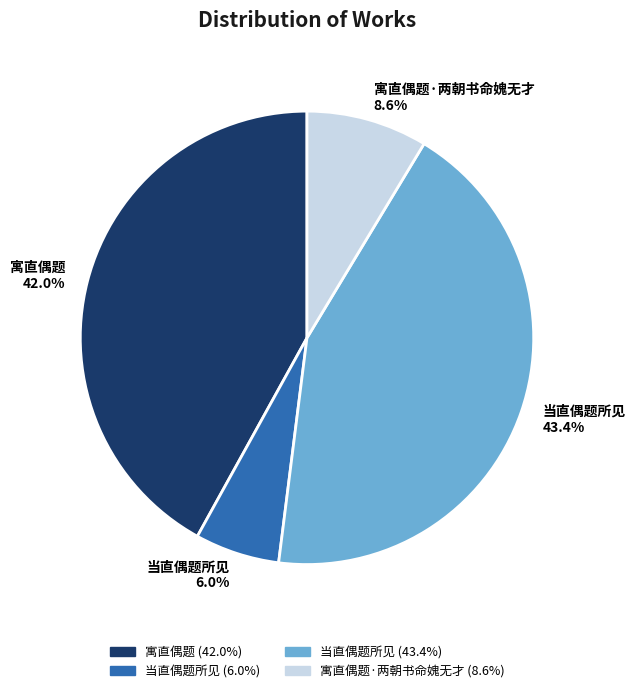

To the nearest percent, what is the difference between the largest and smallest slice percentages?

37%